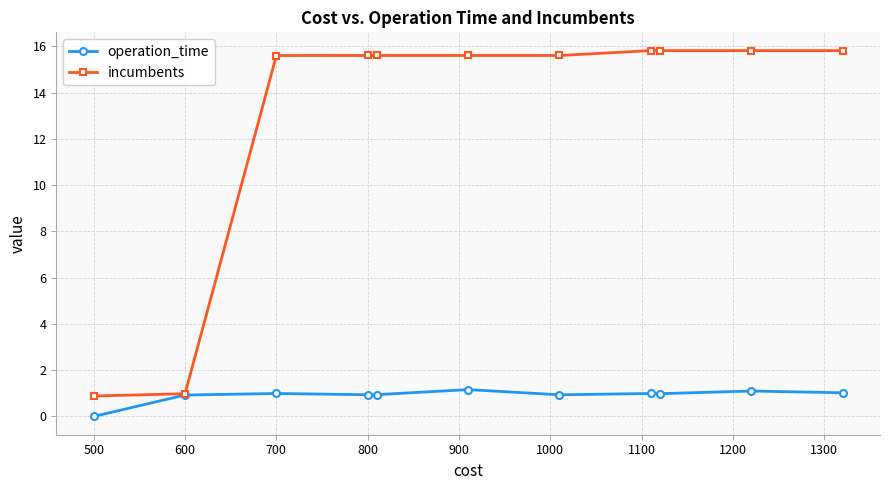

What is the difference between the second highest and minimum values in the operation_time series?

1.1